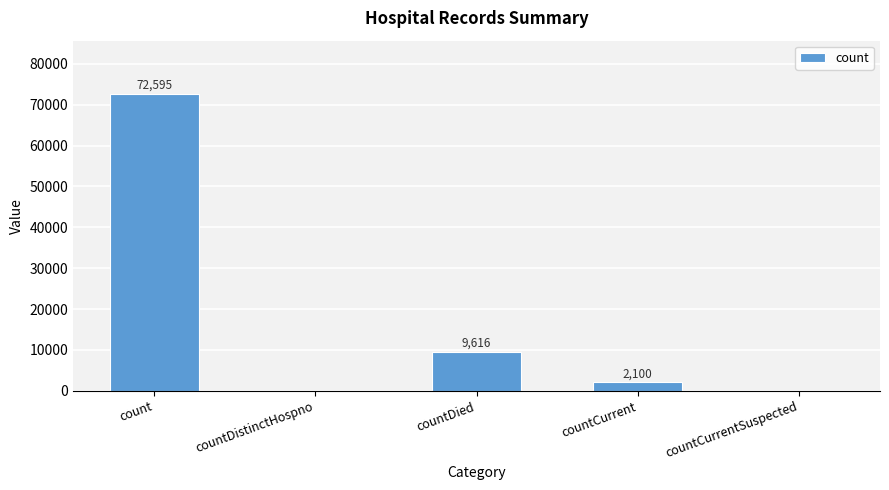

What is the sum of all values?

84311